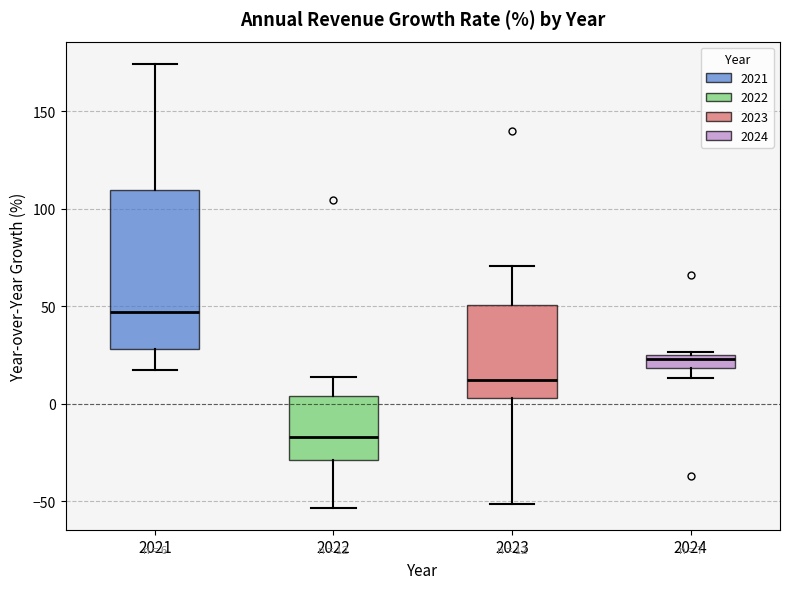

Which box's median line is the highest?

2021